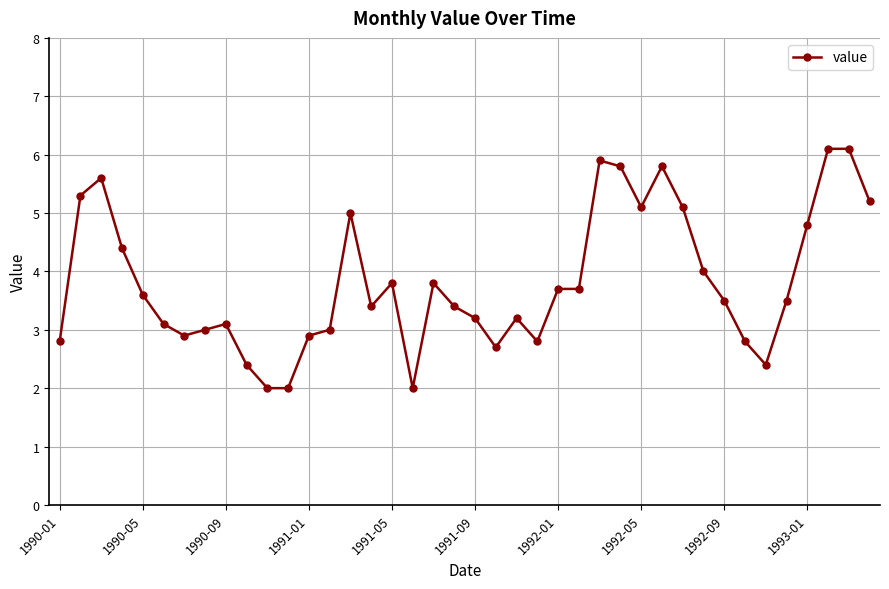

True or false: the data has more than 2 interior local peaks.

True